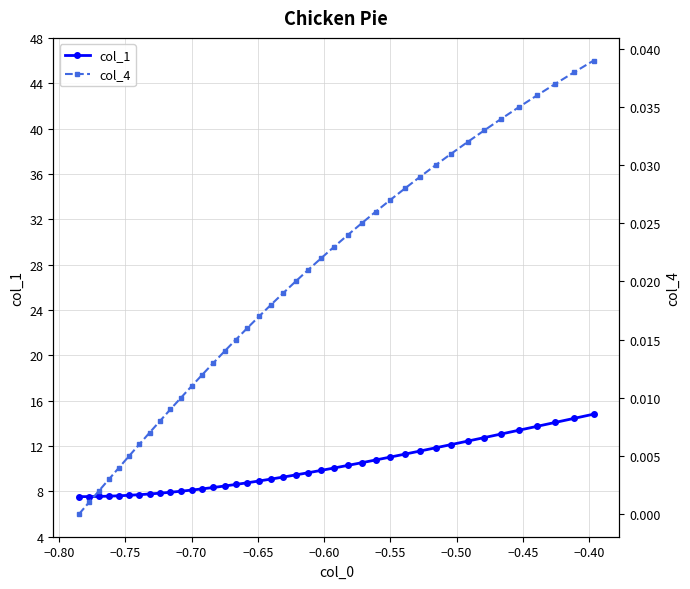

What is the value of the col_1 point at the 4th from the left?

7.6